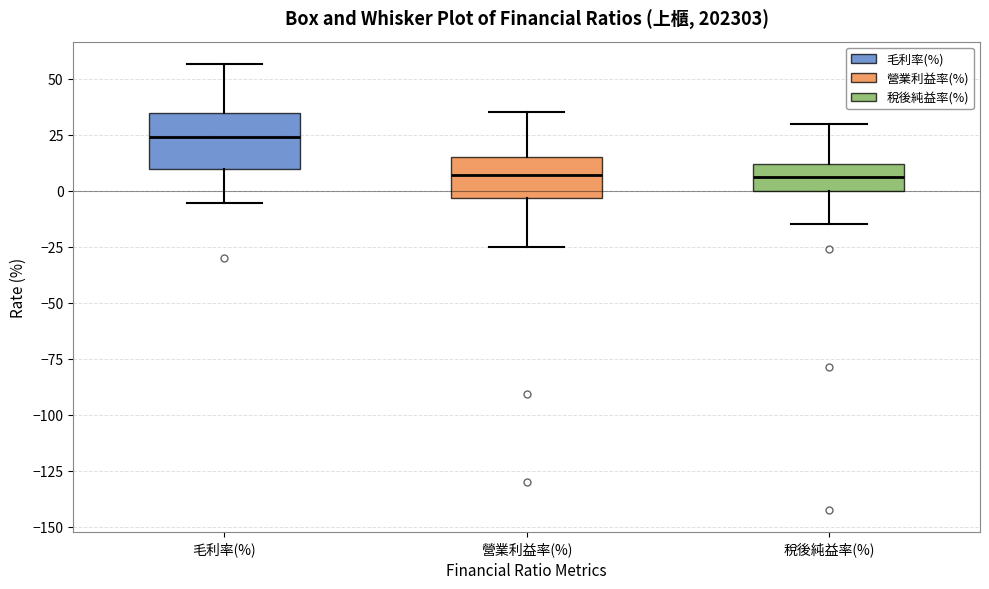

Reading left to right, read every box against the y-axis: the position of its median line, the range the box covers, and the ends of its whiskers. The values are not printed on the chart, so give them approximately, as read against the axis.

毛利率(%): median 25, box 10 to 35, whiskers -5 to 55
營業利益率(%): median 5, box -5 to 15, whiskers -25 to 35
稅後純益率(%): median 5, box 0 to 10, whiskers -15 to 30